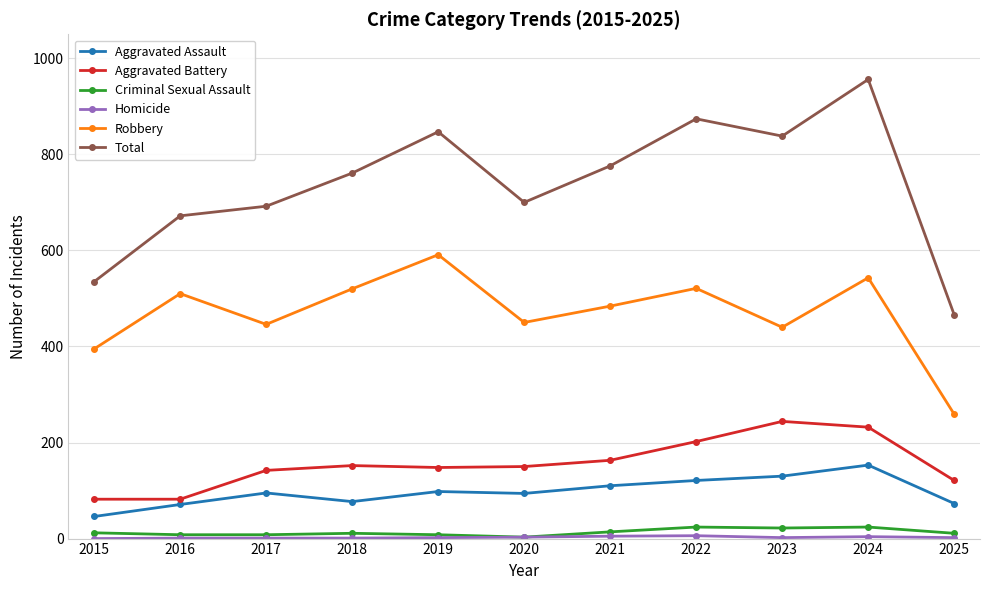

At how many categories does at least one series exceed 866?

2